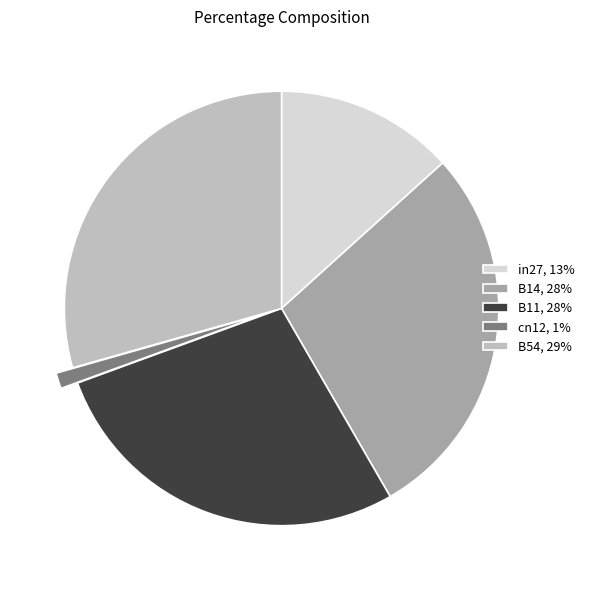

How many segments does this pie chart have?

5